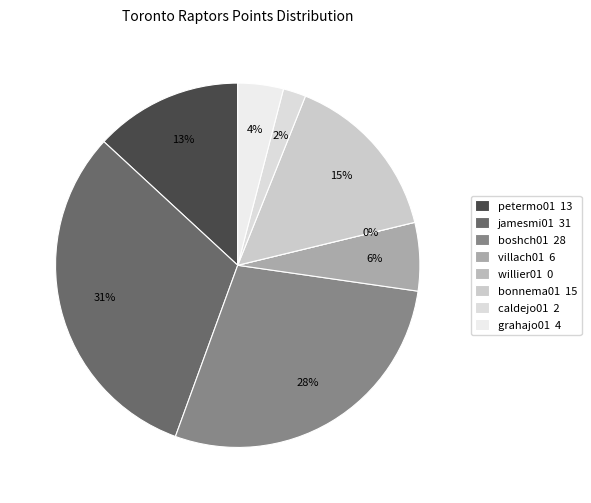

Is there any slice that represents more than half of the pie?

No